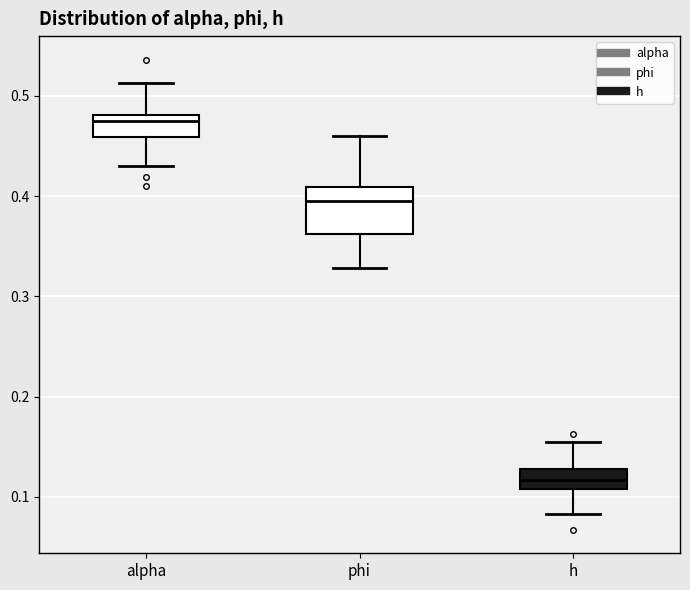

Reading left to right, read every box against the y-axis: the position of its median line, the range the box covers, and the ends of its whiskers. The values are not printed on the chart, so give them approximately, as read against the axis.

alpha: median 0.47, box 0.46 to 0.48, whiskers 0.43 to 0.51
phi: median 0.40, box 0.36 to 0.41, whiskers 0.33 to 0.46
h: median 0.12, box 0.11 to 0.13, whiskers 0.08 to 0.15